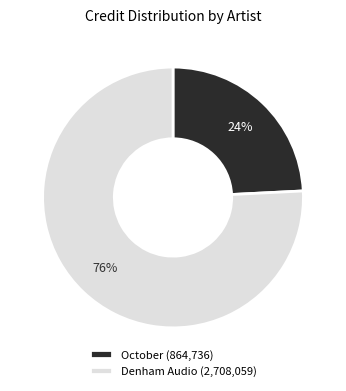

Approximately how many times larger is the value at October (864,736) compared to Denham Audio (2,708,059)?

0.3